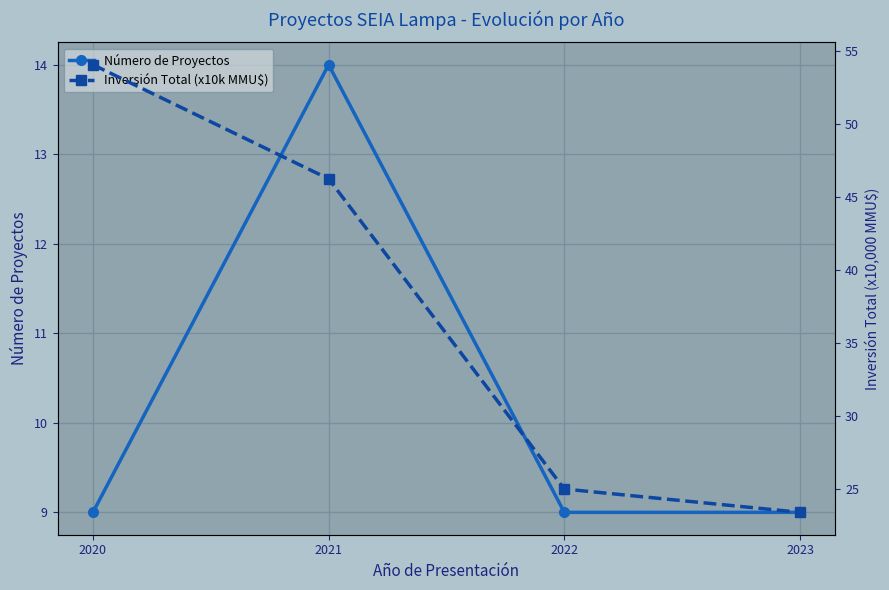

Count the number of data series in this chart.

2